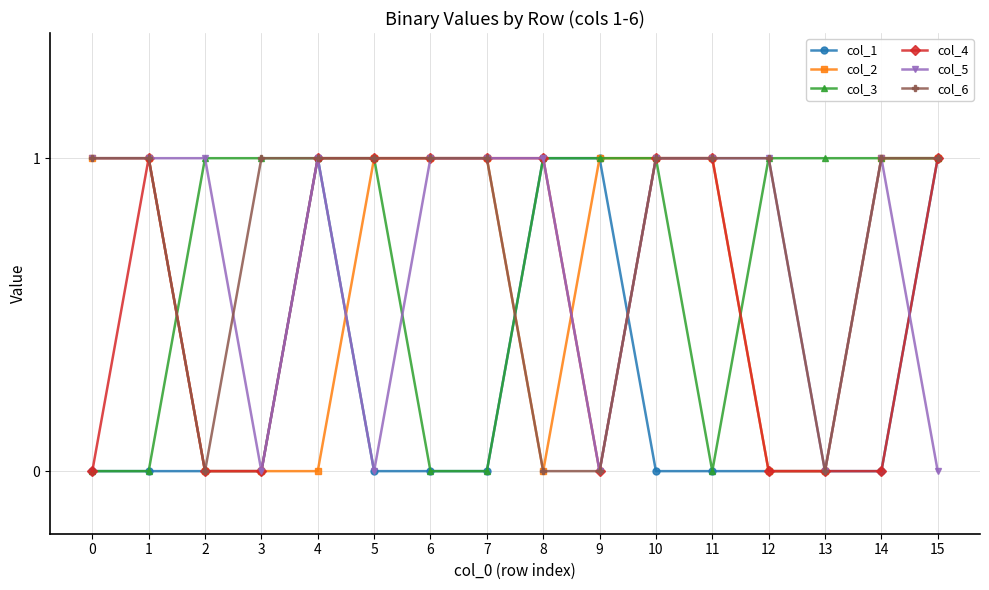

What is the value of the col_5 point at the 11th from the left?

1